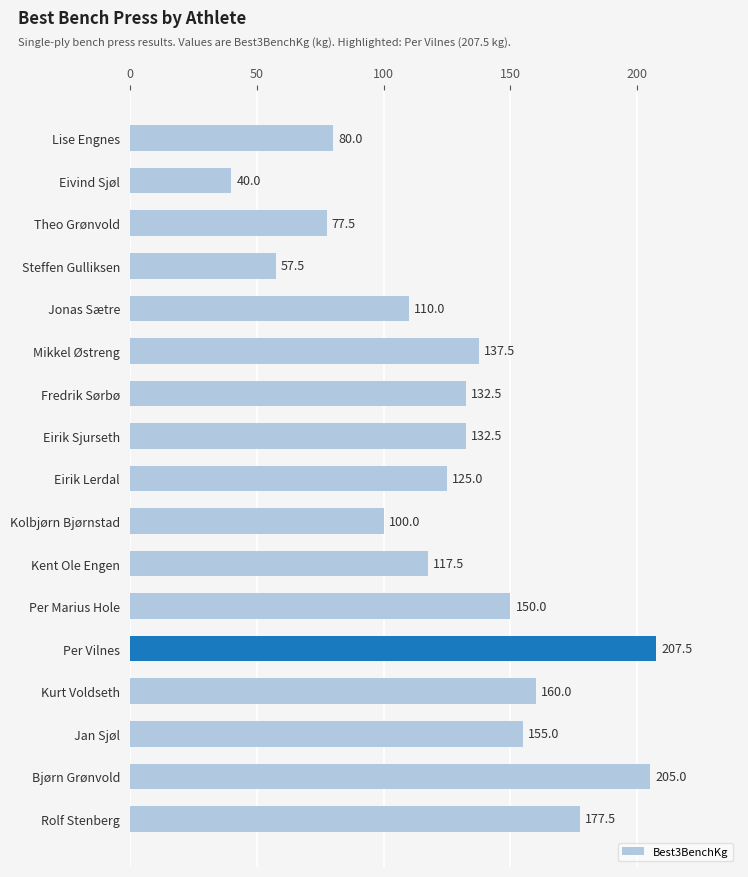

What is the smallest value displayed?

40.0